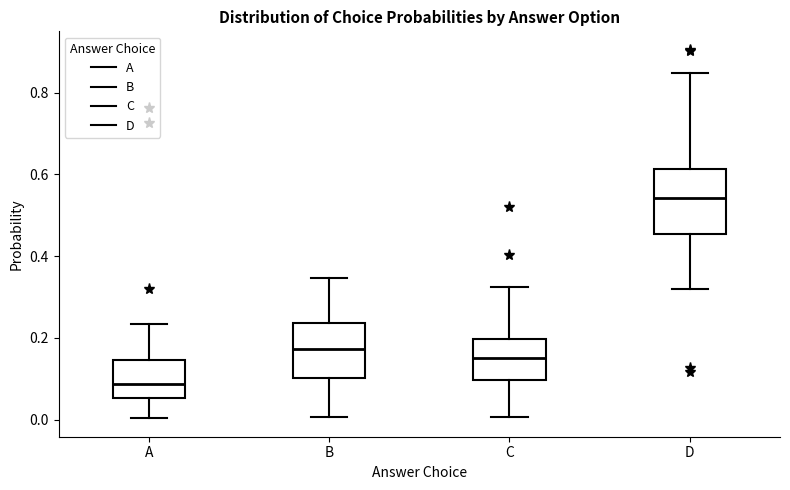

Where does the median line of the box for D sit on the y-axis? The values are not printed on the chart, so give them approximately, as read against the axis.

0.54